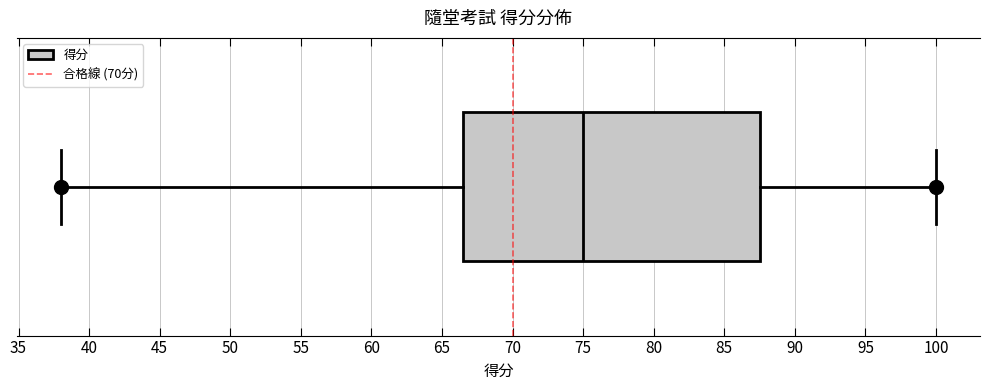

Read this box plot against the x-axis: the position of the median line, the range covered by the box, and the ends of both whiskers. The values are not printed on the chart, so give them approximately, as read against the axis.

median 75.0, box 66.5 to 87.5, whiskers 38.0 to 100.0